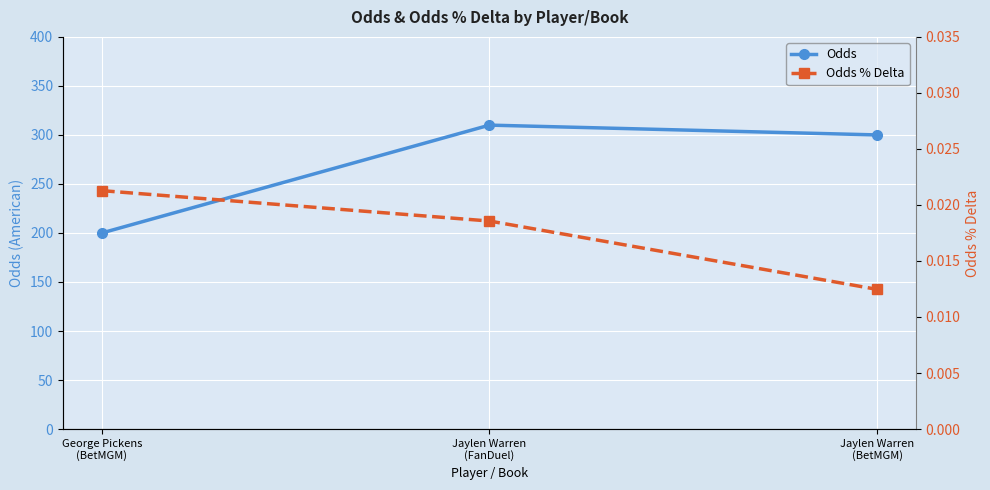

Which series has the largest total across all categories?

Odds